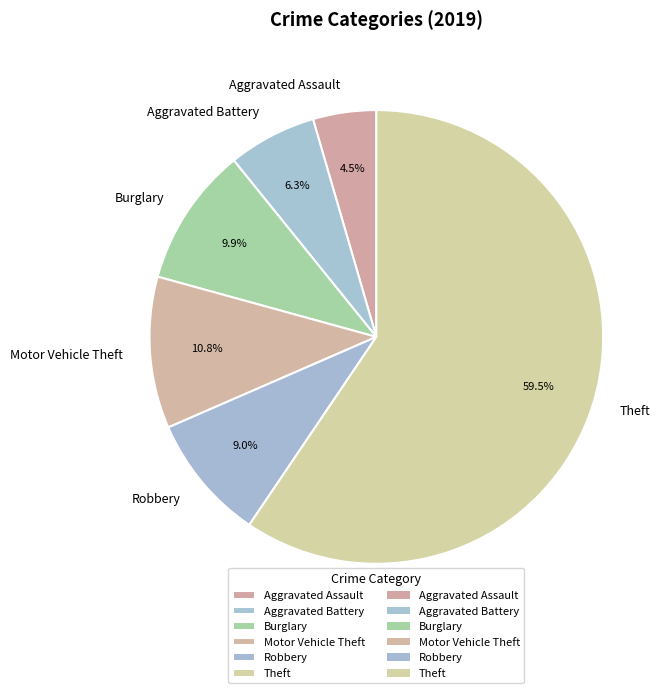

How many segments does this pie chart have?

6